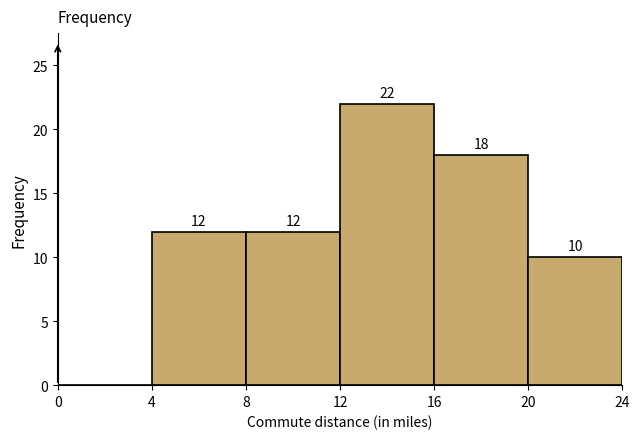

Over which range of the x-axis is the bar tallest?

12 to 16